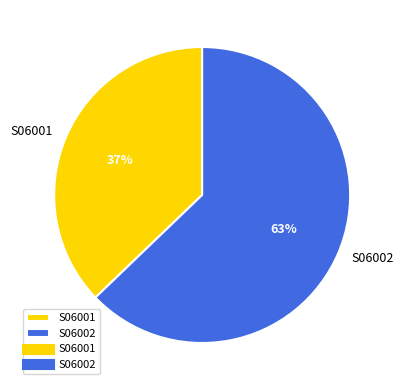

Is the sum of S06001 and S06002 greater than half?

Yes